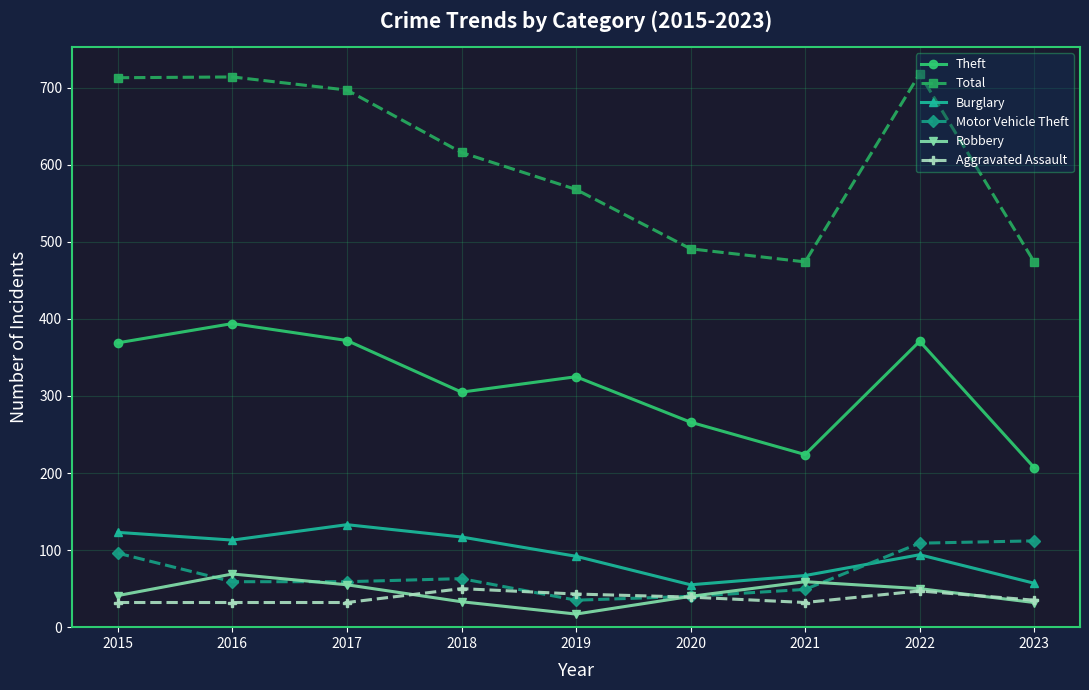

What are all the series names shown in the legend?

Theft, Total, Burglary, Motor Vehicle Theft, Robbery, Aggravated Assault